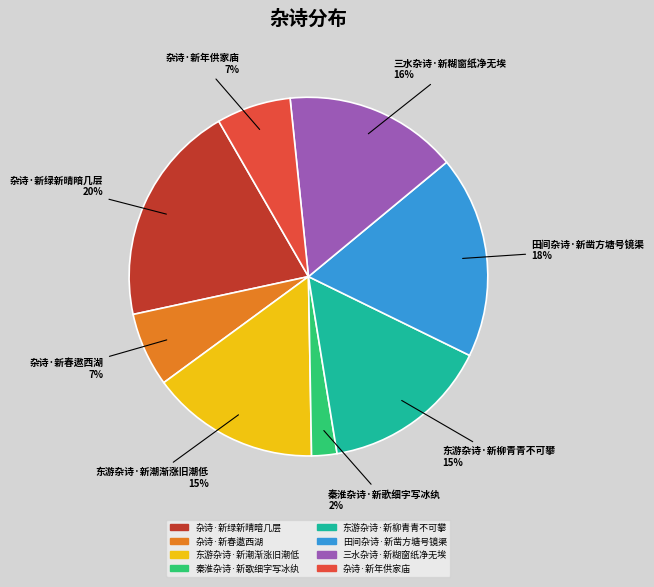

Do 东游杂诗·新柳青青不可攀 and 三水杂诗·新糊窗纸净无埃 together represent more than half of the pie?

No